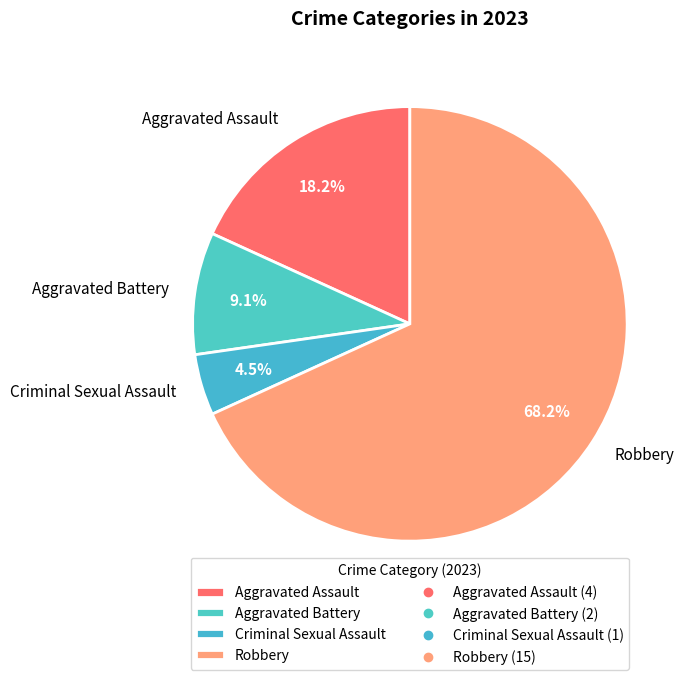

What portion of the pie excludes Aggravated Battery?

90.9%